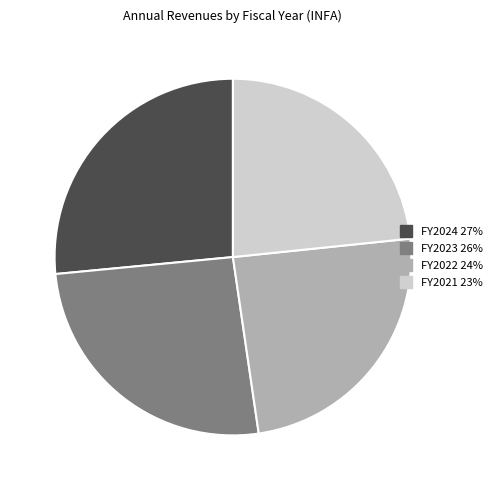

Is there any slice that represents more than half of the pie?

No